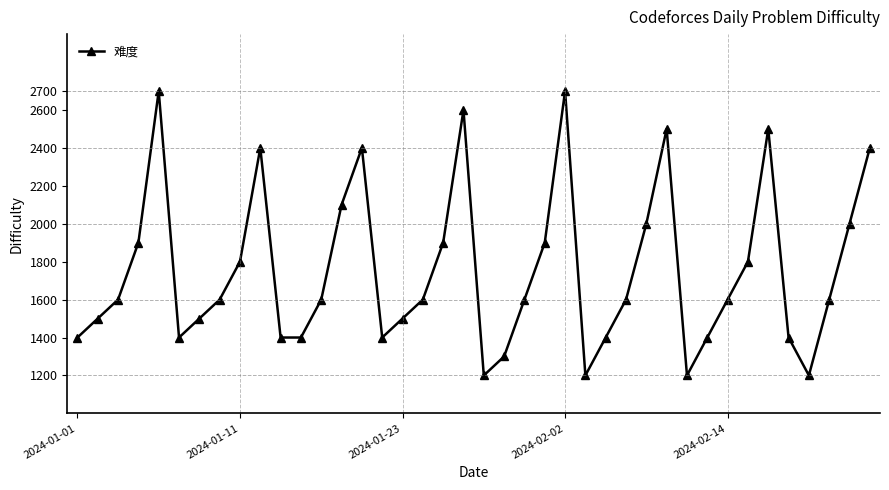

How many points are higher than both their immediate neighbors (excluding endpoints)?

7